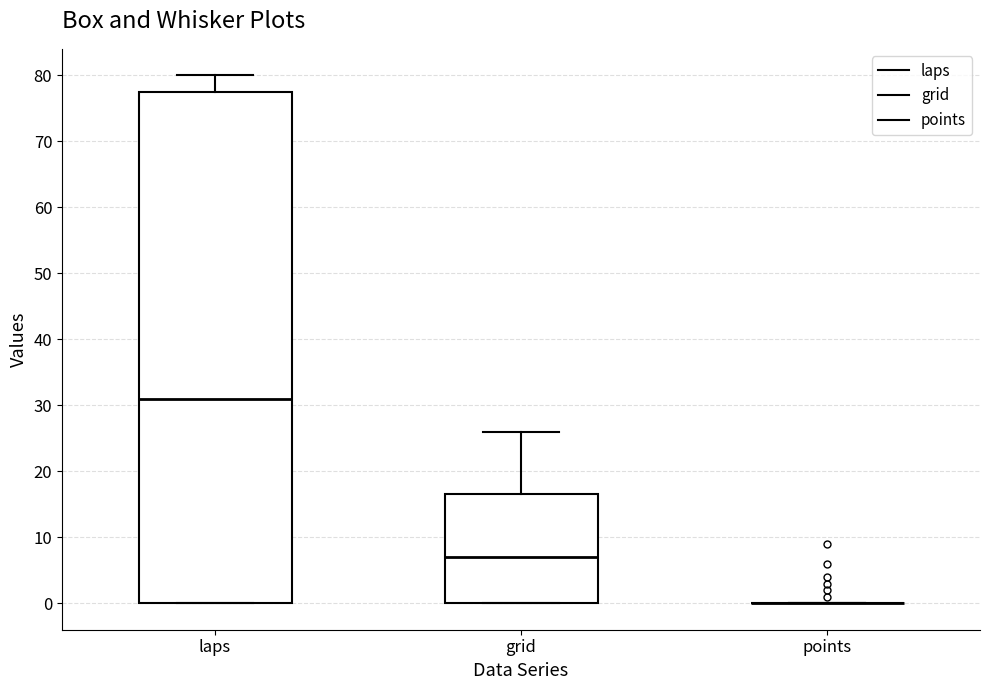

Reading left to right, read every box against the y-axis: the position of its median line, the range the box covers, and the ends of its whiskers. The values are not printed on the chart, so give them approximately, as read against the axis.

laps: median 31, box 0 to 78, whiskers 0 to 80
grid: median 7, box 0 to 17, whiskers 0 to 26
points: box collapsed to a line at 0, whiskers 0 to 0